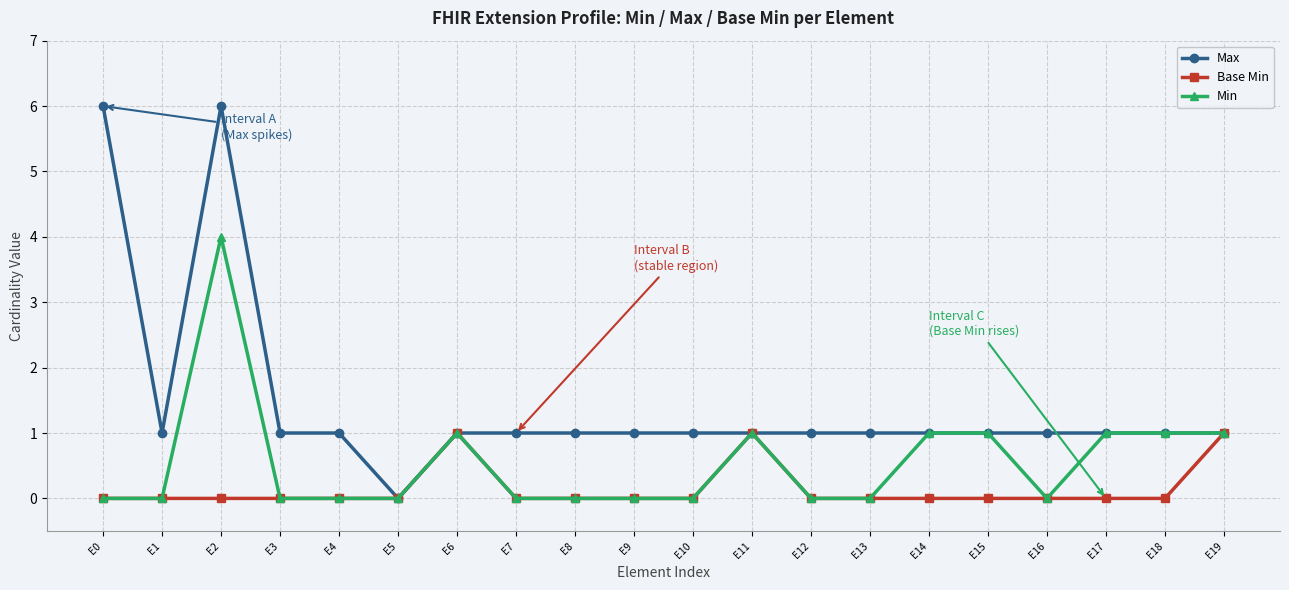

What is the sum of all Min values?

11